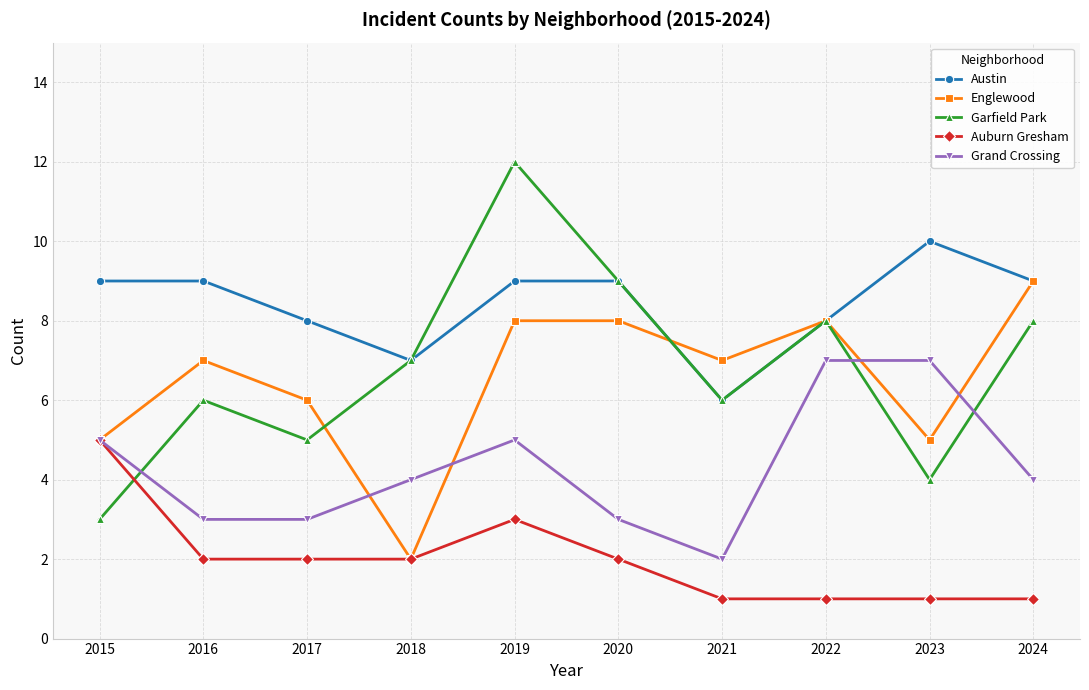

True or false: Austin has more than 0 points higher than both neighbors.

True